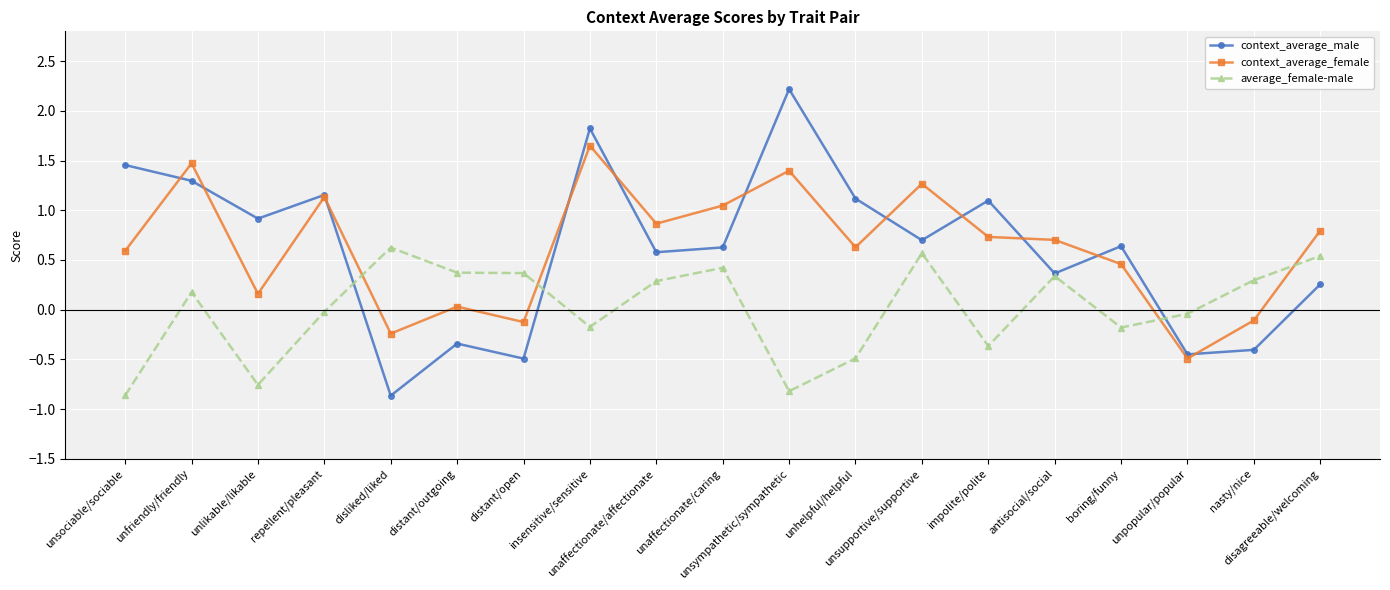

After their last crossing, which series has the higher values: average_female-male or context_average_female?

context_average_female